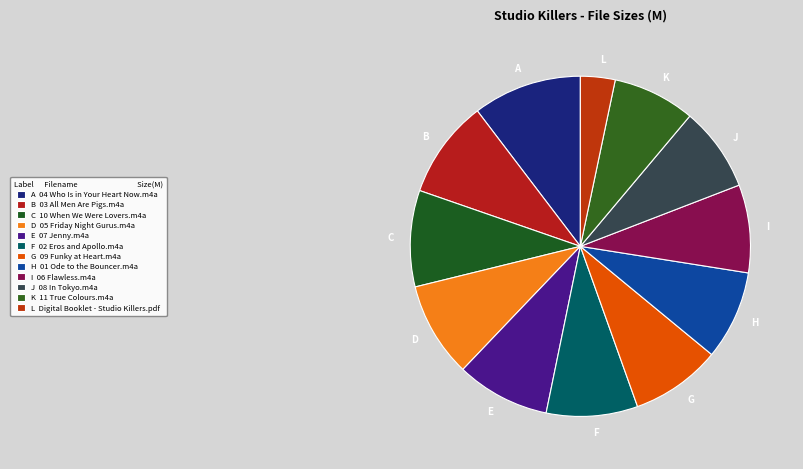

Is C the majority of the pie?

No